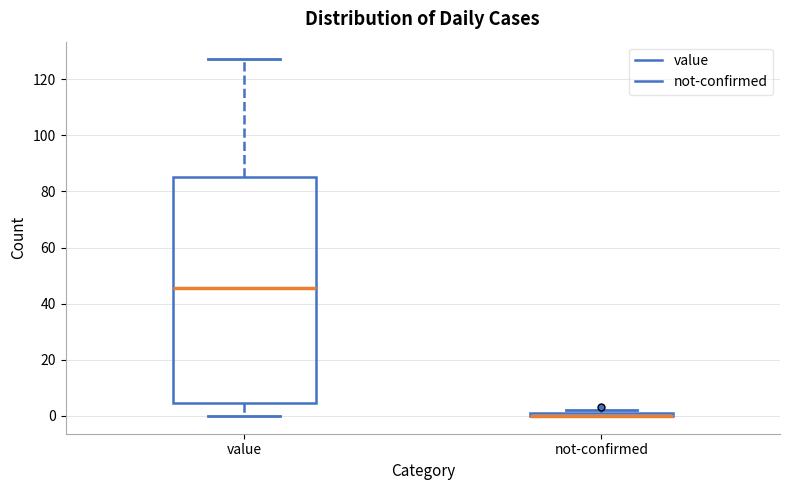

Where does the median line of the box for value sit on the y-axis? The values are not printed on the chart, so give them approximately, as read against the axis.

46